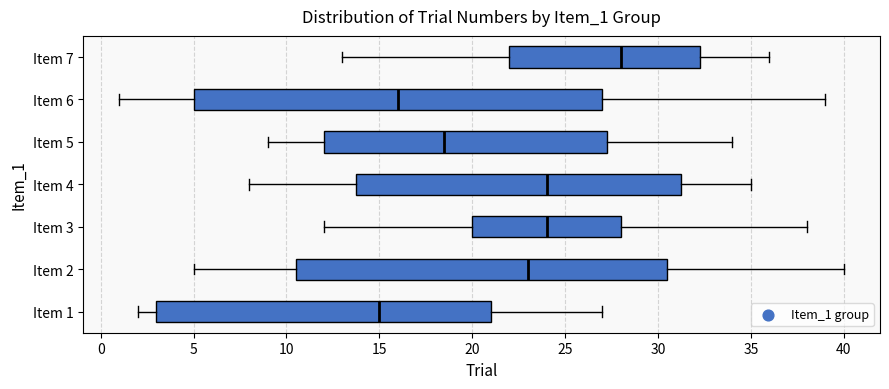

Reading bottom to top, transcribe this box plot: for each box, give where its median line is, the range the box spans, and where its two whiskers end, as read against the x-axis. The values are not printed on the chart, so give them approximately, as read against the axis.

Item 1: median 15.0, box 3.0 to 21.0, whiskers 2.0 to 27.0
Item 2: median 23.0, box 10.5 to 30.5, whiskers 5.0 to 40.0
Item 3: median 24.0, box 20.0 to 28.0, whiskers 12.0 to 38.0
Item 4: median 24.0, box 14.0 to 31.5, whiskers 8.0 to 35.0
Item 5: median 18.5, box 12.0 to 27.5, whiskers 9.0 to 34.0
Item 6: median 16.0, box 5.0 to 27.0, whiskers 1.0 to 39.0
Item 7: median 28.0, box 22.0 to 32.5, whiskers 13.0 to 36.0